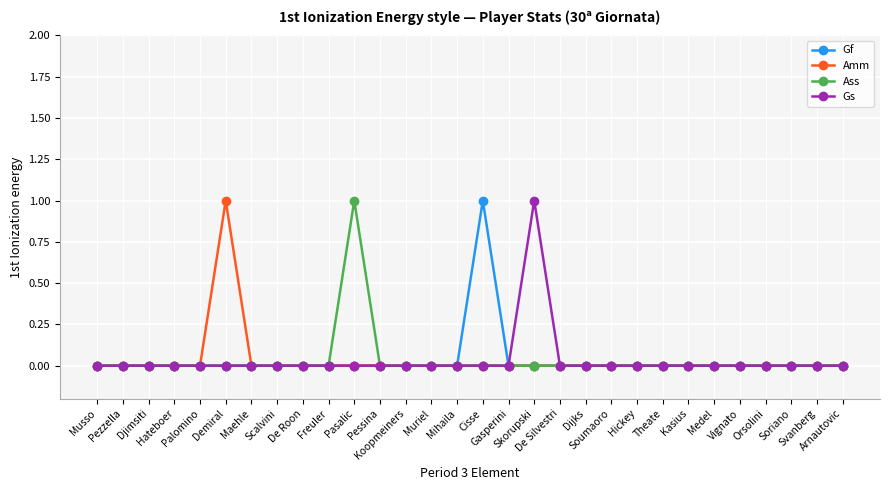

True or false: Amm and Gs intersect in this chart.

False